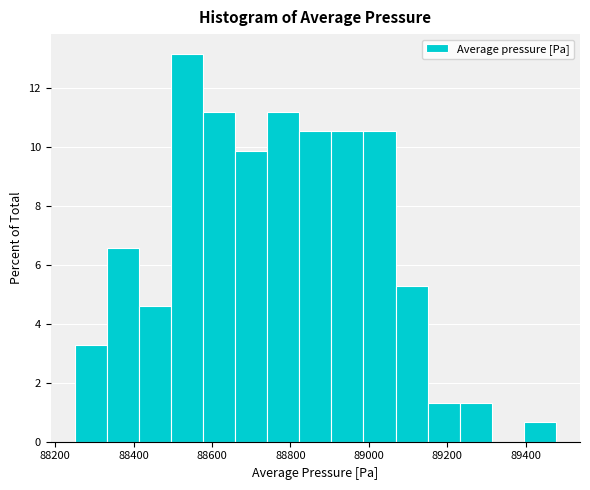

Reading left to right, list every bar in this chart as the range it spans on the x-axis followed by its height. Neither the bar edges nor the heights are printed on the chart, so give them approximately, as read against the axes.

88260 to 88340: 3.2
88340 to 88420: 6.6
88420 to 88500: 4.6
88500 to 88580: 13.2
88580 to 88660: 11.2
88660 to 88740: 9.8
88740 to 88820: 11.2
88820 to 88900: 10.6
88900 to 88980: 10.6
88980 to 89060: 10.6
89060 to 89160: 5.2
89160 to 89240: 1.4
89240 to 89320: 1.4
89320 to 89400: 0
89400 to 89480: 0.6